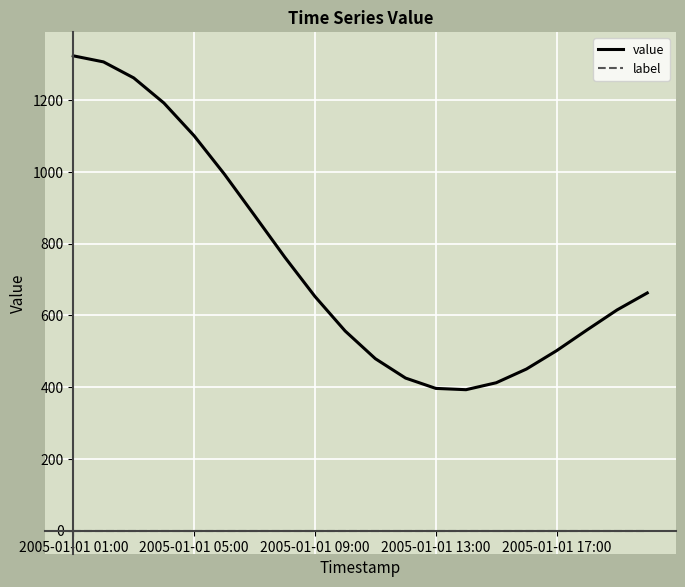

What are all the series names shown in the legend?

value, label